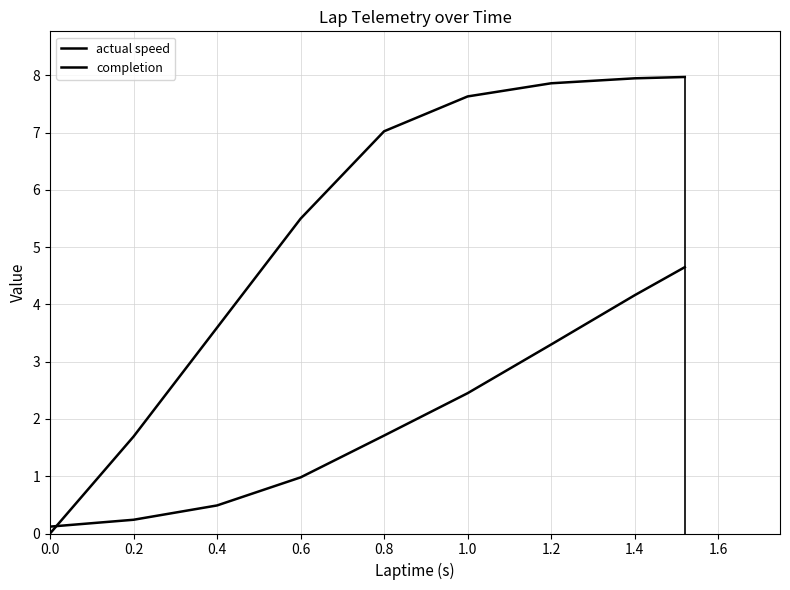

What is the difference between the maximum and second lowest values in the actual speed series?

6.3